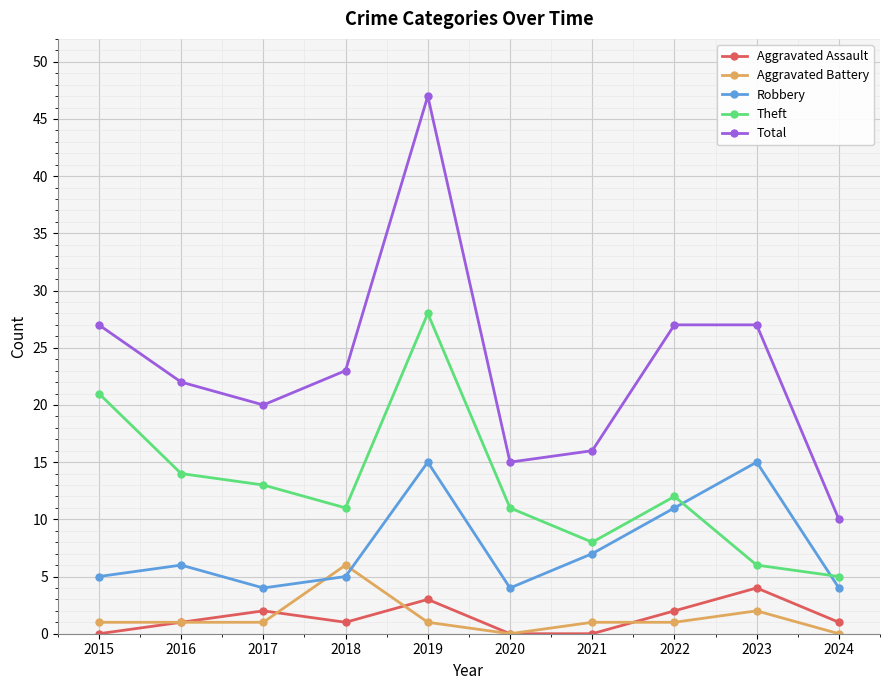

Reading left to right, list all the values displayed in this chart.

Aggravated Assault: 2015=0	2016=1	2017=2	2018=1	2019=3	2020=0	2021=0	2022=2	2023=4	2024=1
Aggravated Battery: 2015=1	2016=1	2017=1	2018=6	2019=1	2020=0	2021=1	2022=1	2023=2	2024=0
Robbery: 2015=5	2016=6	2017=4	2018=5	2019=15	2020=4	2021=7	2022=11	2023=15	2024=4
Theft: 2015=21	2016=14	2017=13	2018=11	2019=28	2020=11	2021=8	2022=12	2023=6	2024=5
Total: 2015=27	2016=22	2017=20	2018=23	2019=47	2020=15	2021=16	2022=27	2023=27	2024=10